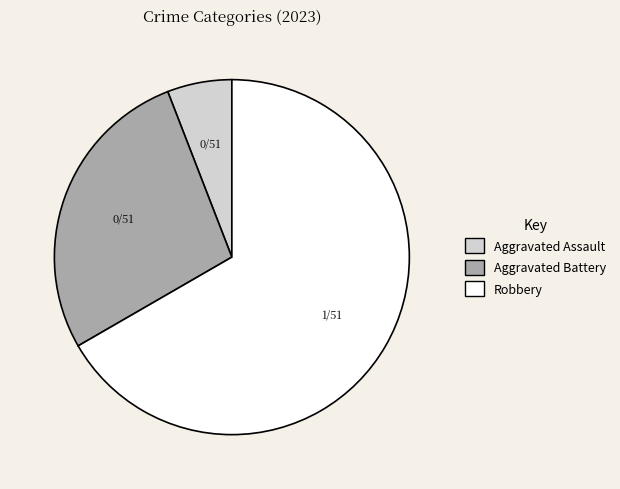

Does Aggravated Battery represent more than half of the total?

No